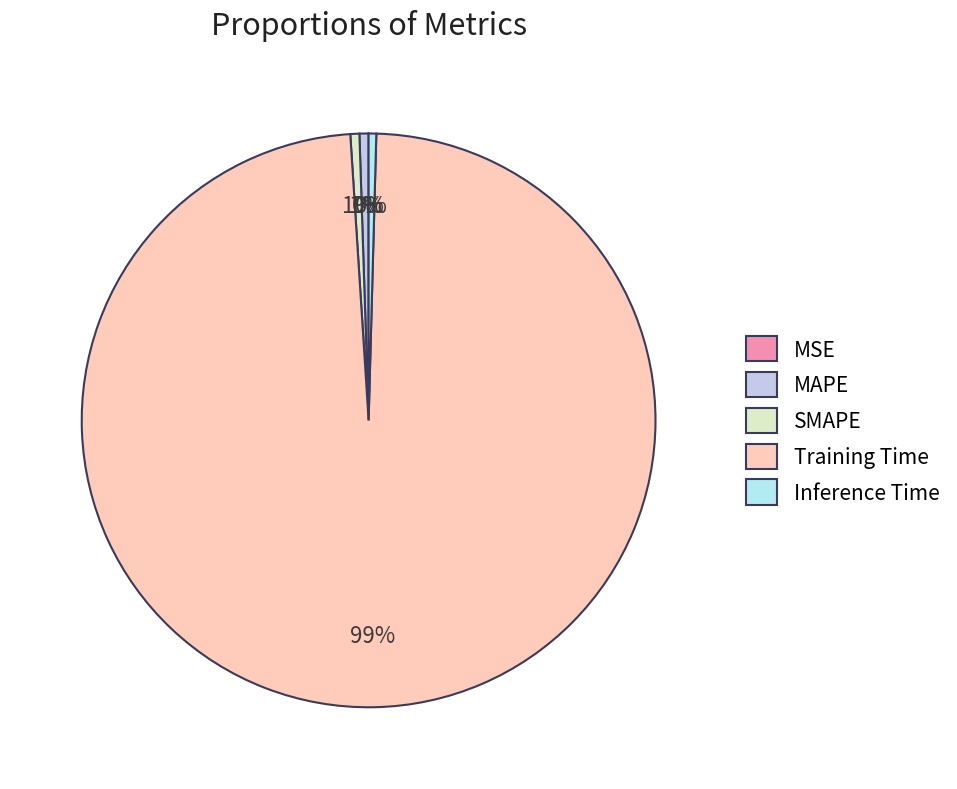

To the nearest percent, what is the difference between the SMAPE and Training Time slice percentages?

98%